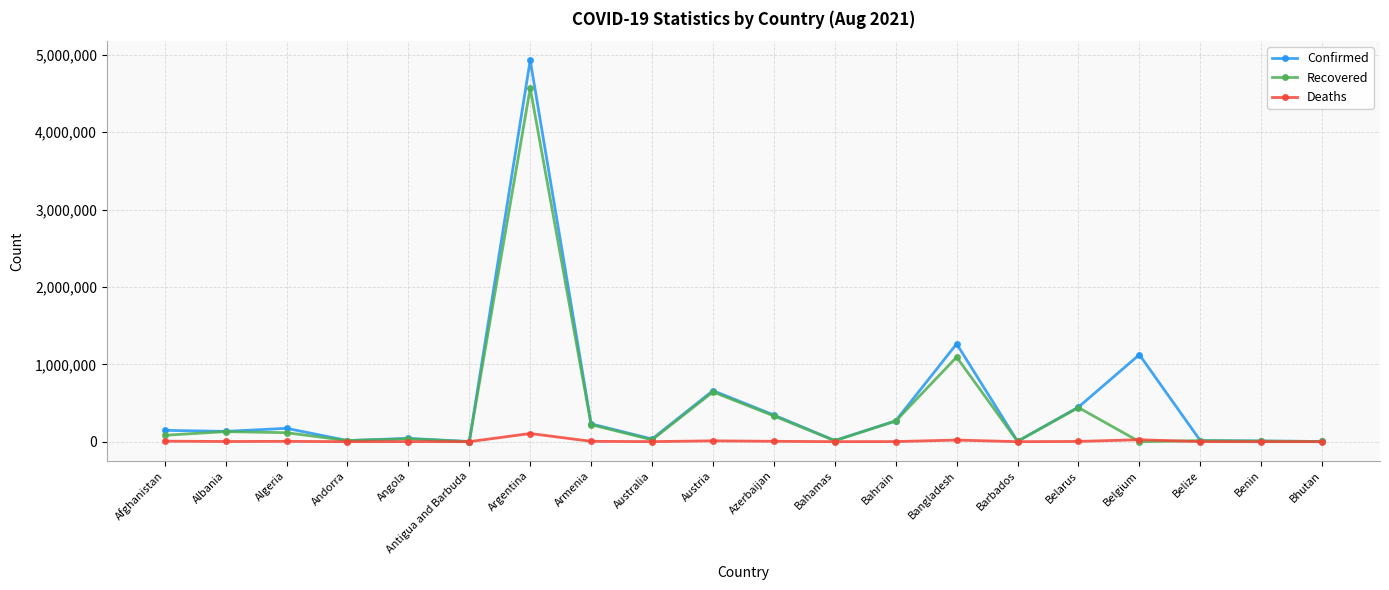

What value does the Confirmed series have at Angola, to the nearest 10?

42780